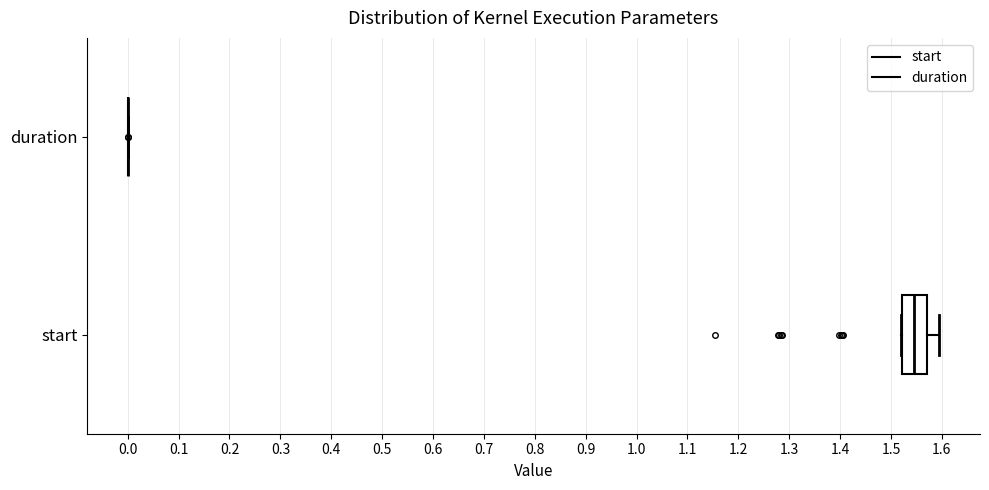

Reading bottom to top, read every box against the x-axis: the position of its median line, the range the box covers, and the ends of its whiskers. The values are not printed on the chart, so give them approximately, as read against the axis.

start: median 1.55, box 1.52 to 1.57, whiskers 1.52 to 1.60
duration: box collapsed to a line at 0.00, whiskers 0.00 to 0.00